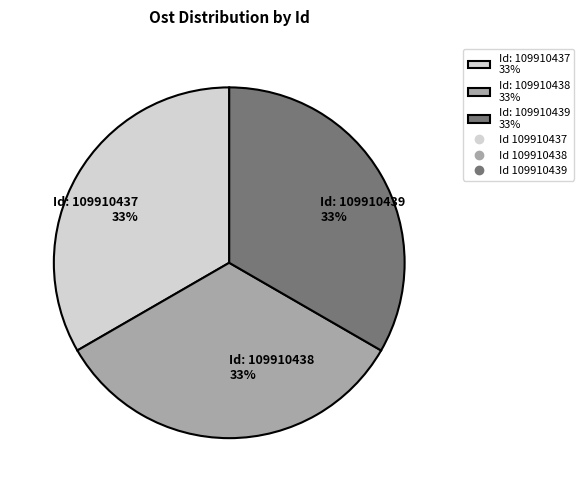

Count the number of slices in the pie.

3